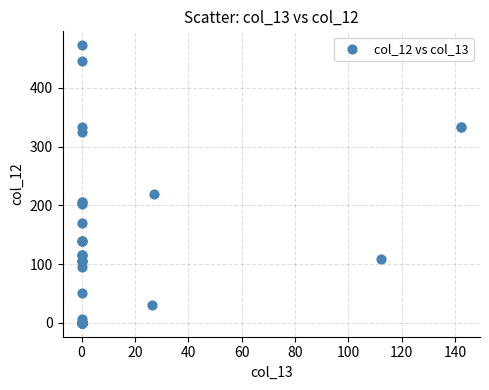

What Y value in the scatter plot is closest to 236?

218.8